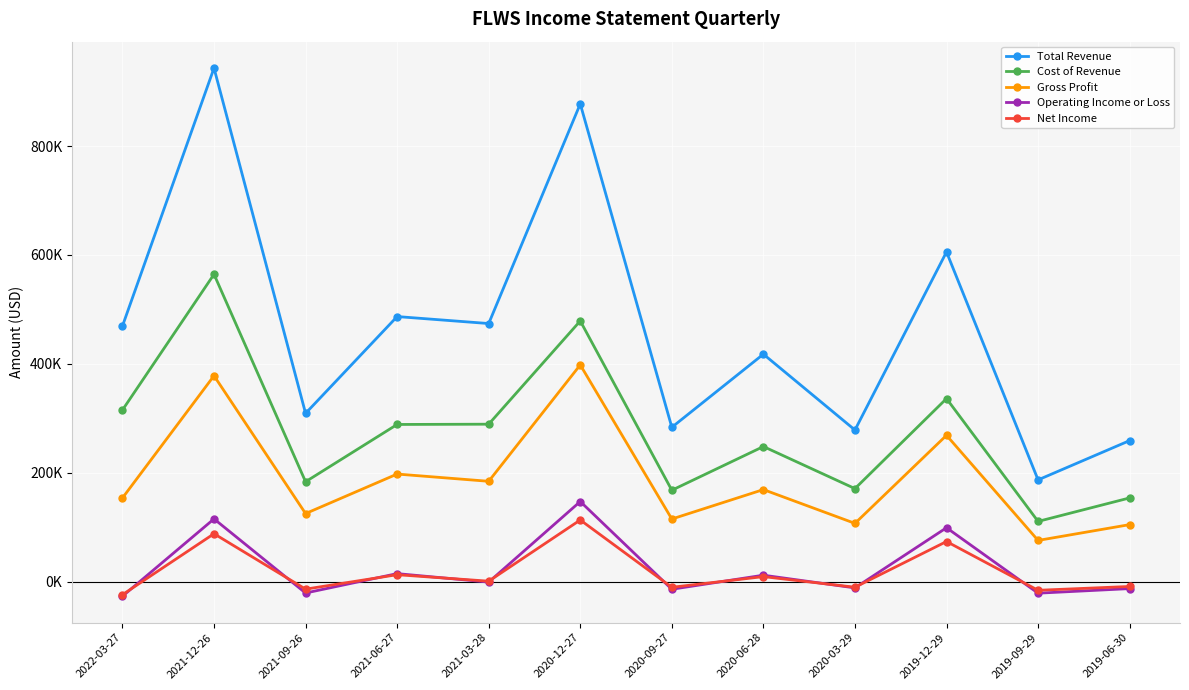

What is the label of the 5th point from the right?

2020-06-28